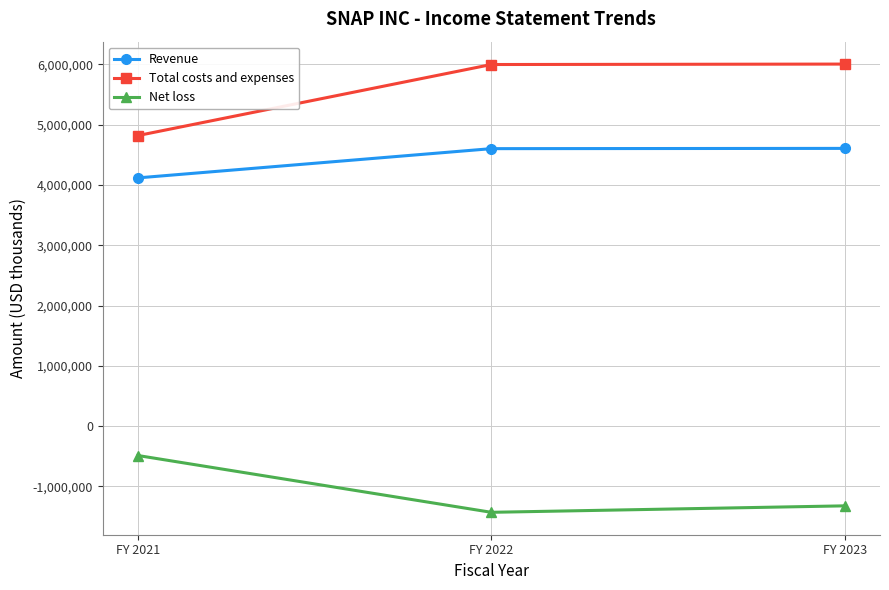

At which label does Net loss first exceed -1322485?

FY 2021